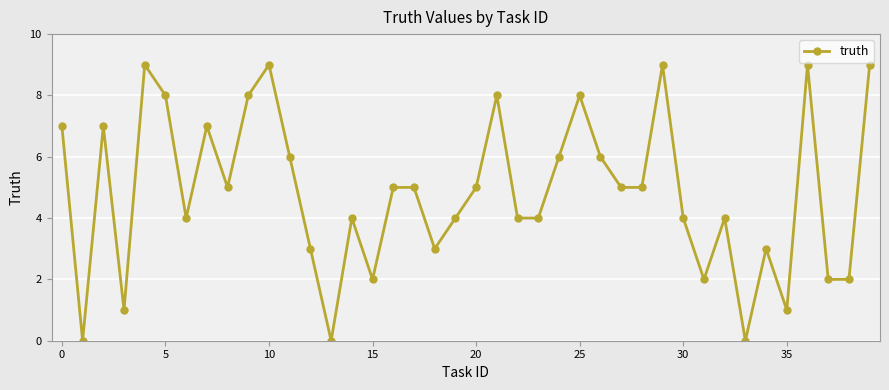

What is the average value?

5